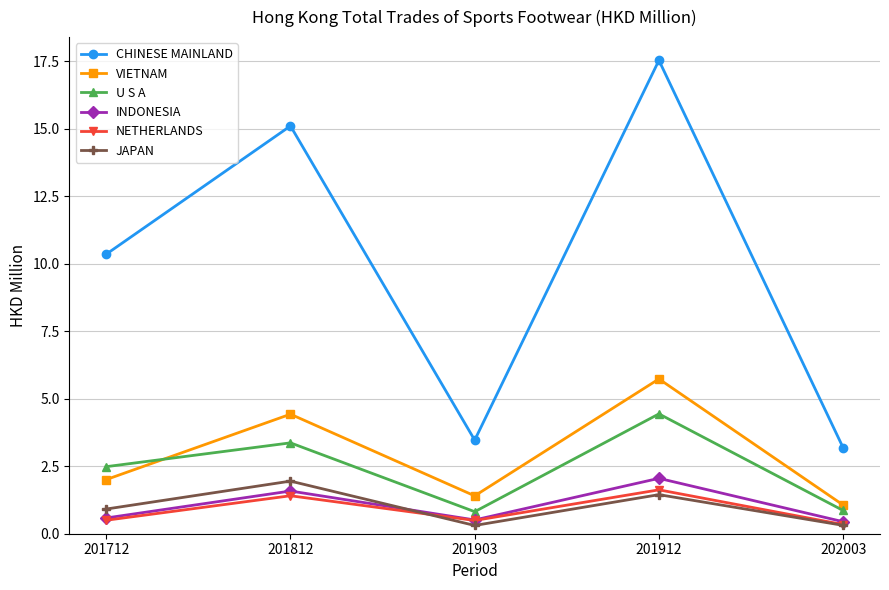

List the labels in order of CHINESE MAINLAND value, smallest first.

202003, 201903, 201712, 201812, 201912